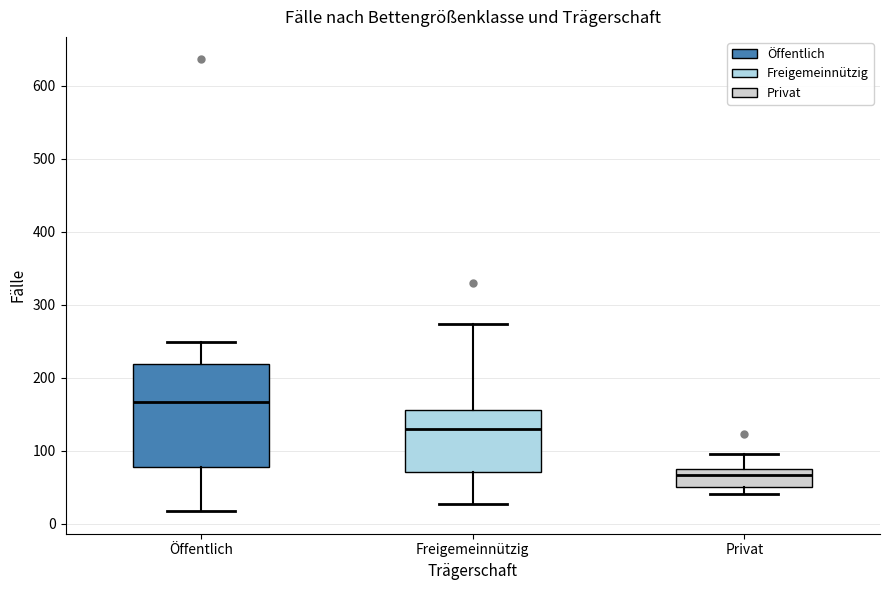

Reading left to right, transcribe this box plot: for each box, give where its median line is, the range the box spans, and where its two whiskers end, as read against the y-axis. The values are not printed on the chart, so give them approximately, as read against the axis.

Öffentlich: median 170, box 80 to 220, whiskers 20 to 250
Freigemeinnützig: median 130, box 70 to 160, whiskers 30 to 270
Privat: median 70 (just below the box's upper edge), box 50 to 70, whiskers 40 to 100